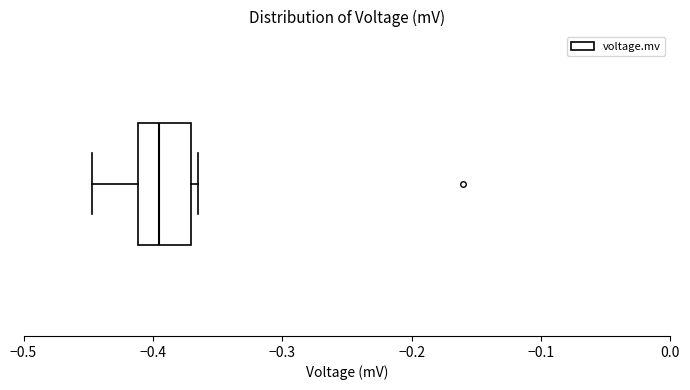

Where does the left whisker of the box end on the x-axis? The values are not printed on the chart, so give them approximately, as read against the axis.

-0.45